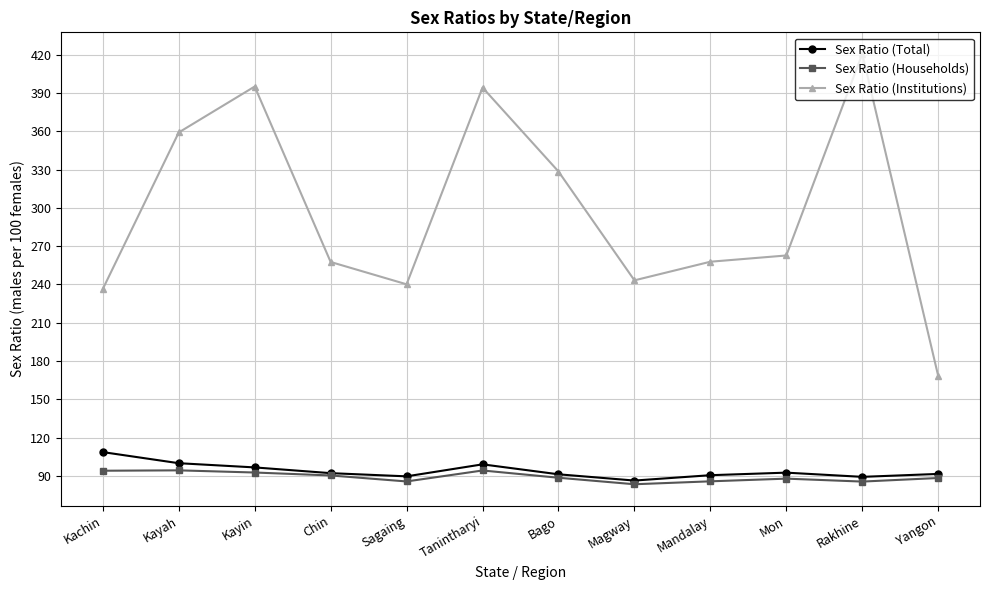

What is the difference between the Sex Ratio (Households) values at Mon and Rakhine?

2.3